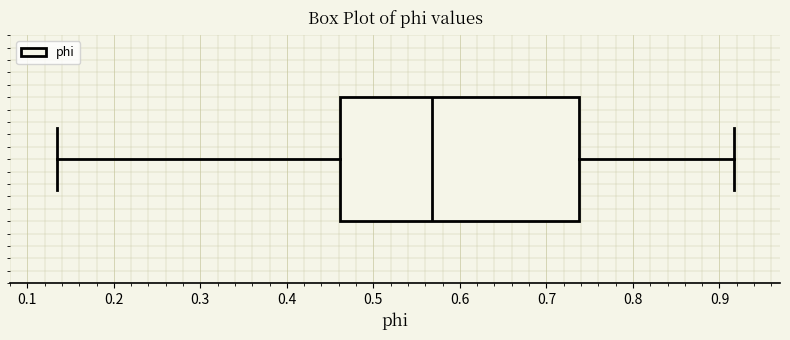

Transcribe this box plot: give where the median line is, the range the box spans, and where the two whiskers end, as read against the x-axis. The values are not printed on the chart, so give them approximately, as read against the axis.

median 0.57, box 0.46 to 0.74, whiskers 0.13 to 0.92